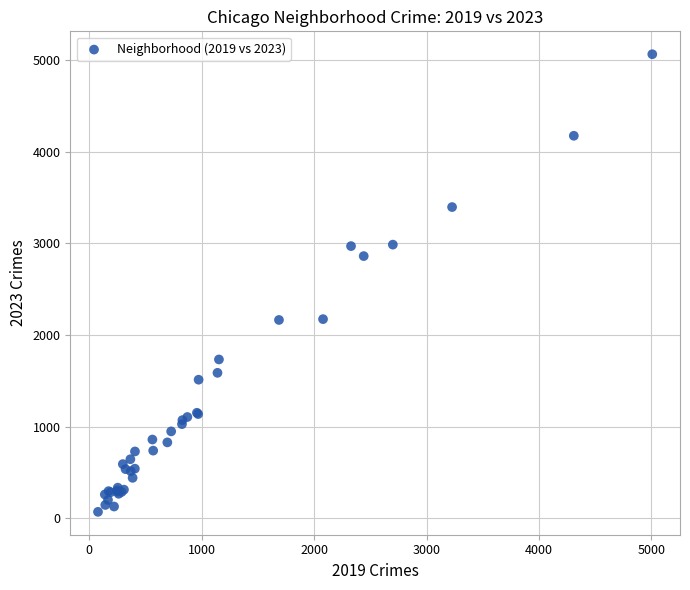

What Y value in the scatter plot is closest to 2568?

2862